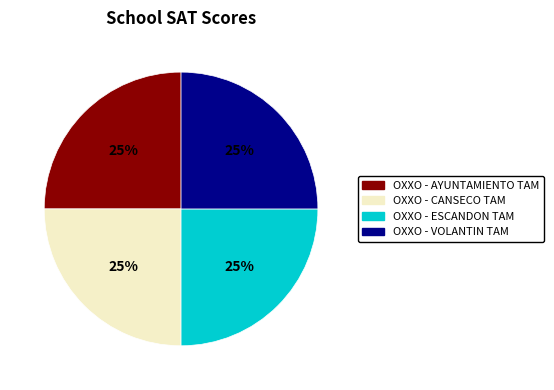

Does OXXO - VOLANTIN TAM account for over 50% of the chart?

No